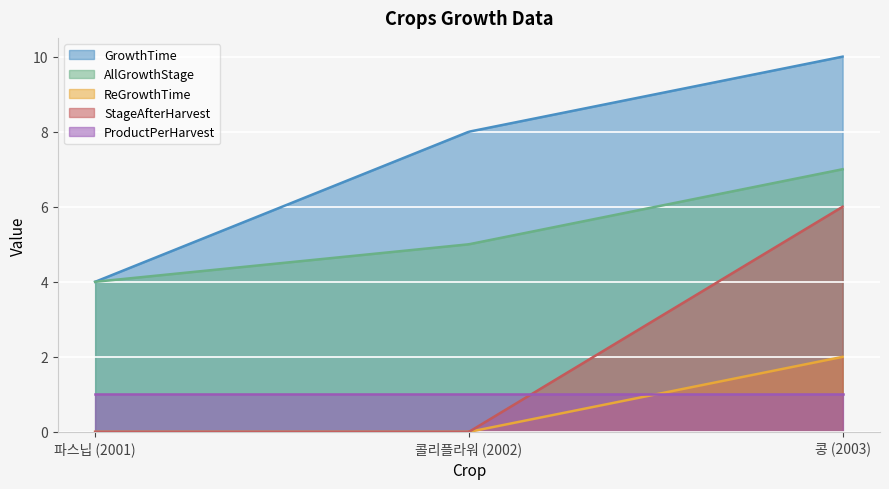

What is the spread (max minus min) of values at 콜리플라워 (2002)?

8